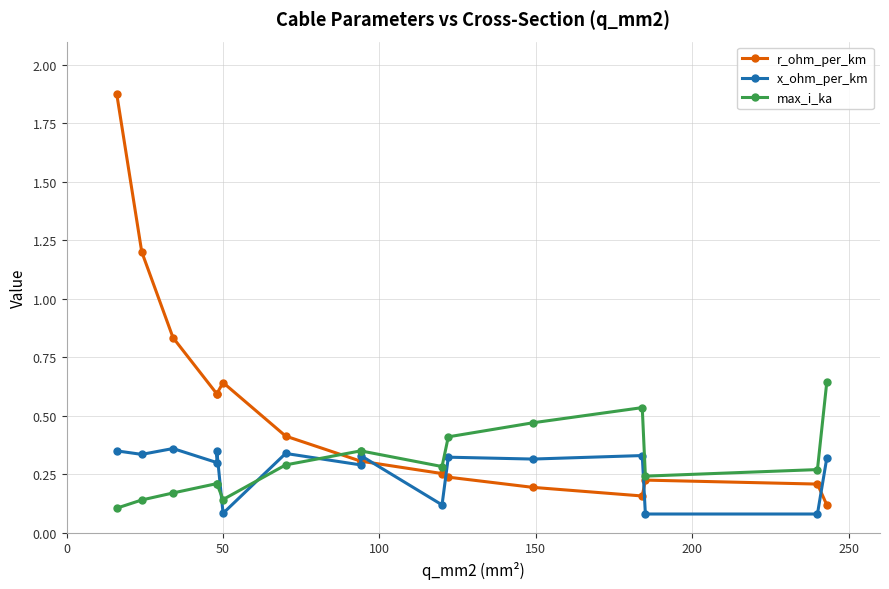

Is it true that r_ohm_per_km equals 0.6 at 300?

False